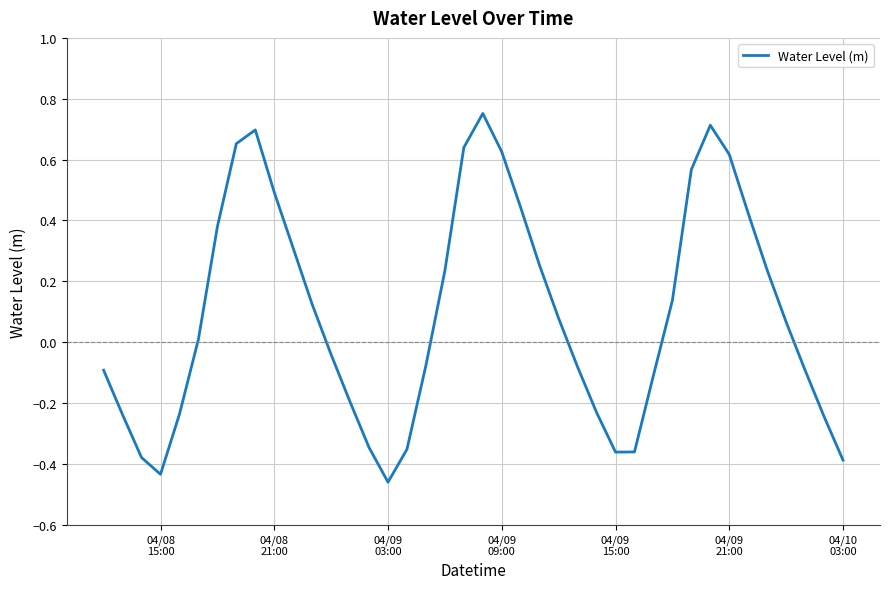

Where is the first local minimum?

04/08
15:00